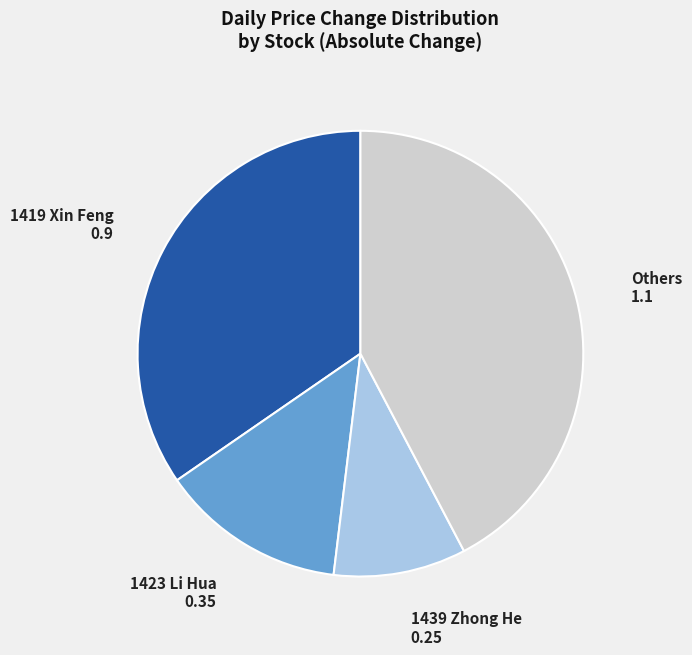

Which slice is the smallest?

1439 Zhong He